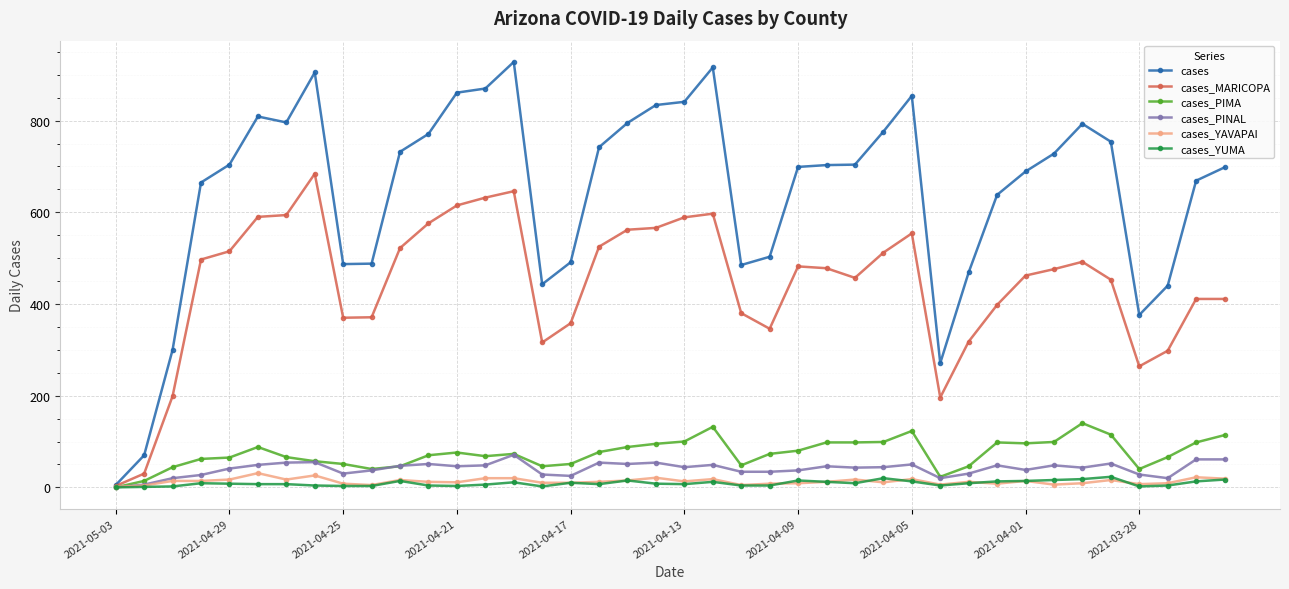

True or false: cases_PIMA has more than 2 interior local peaks.

True